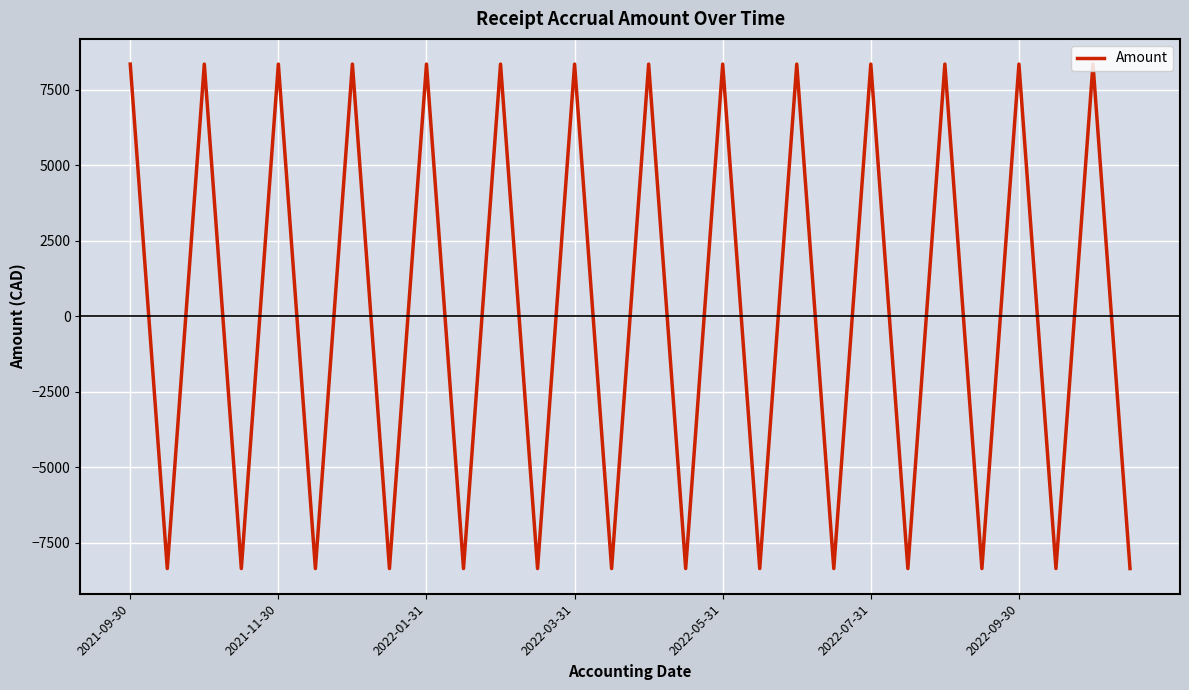

What is the difference between the maximum and minimum values?

16701.4